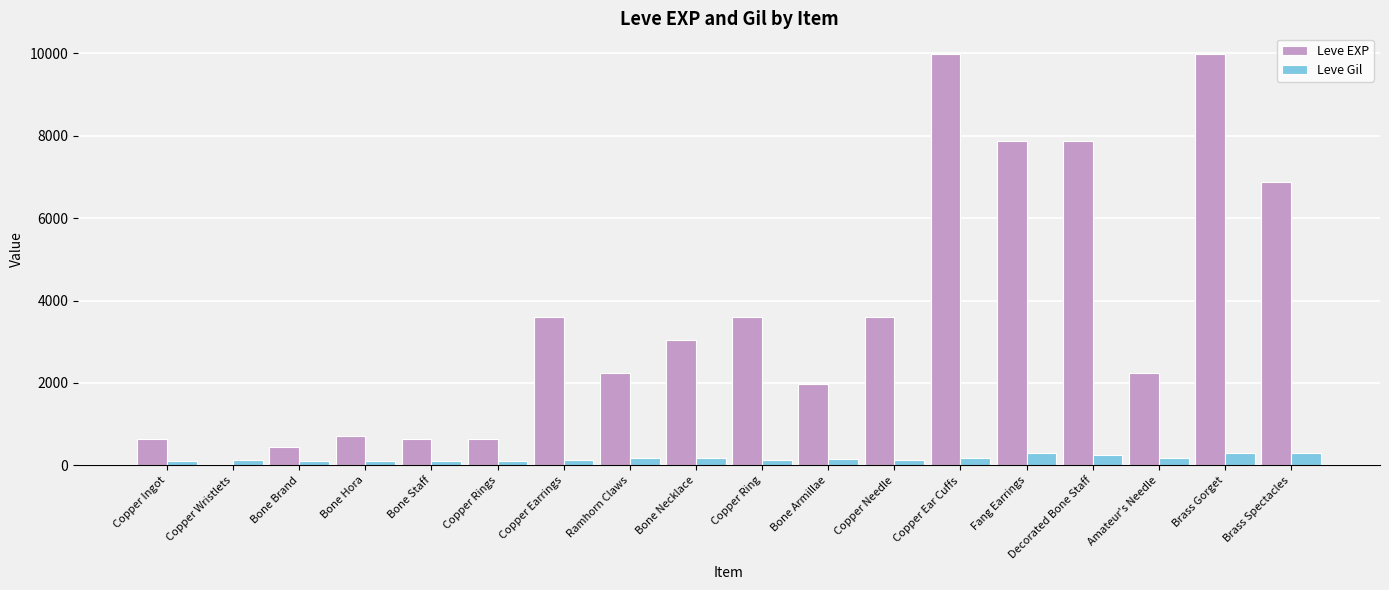

Is it true that Leve EXP equals 1038 at Copper Ring?

False